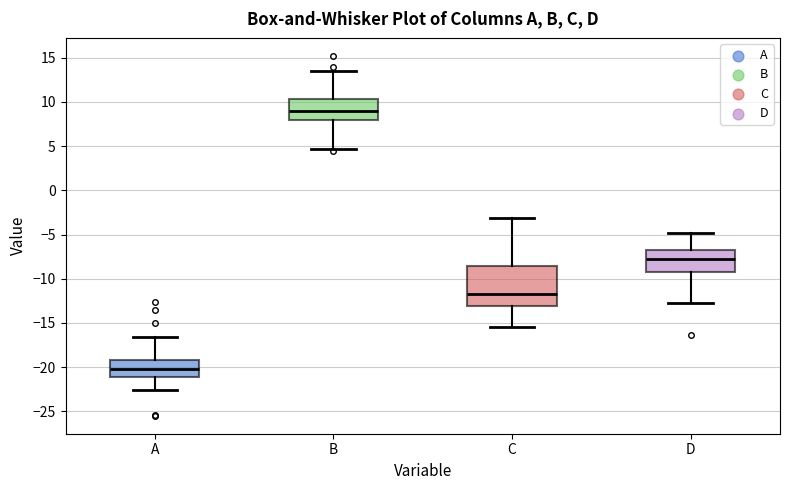

Comparing the boxes themselves (not the whiskers), which one is the tallest?

C